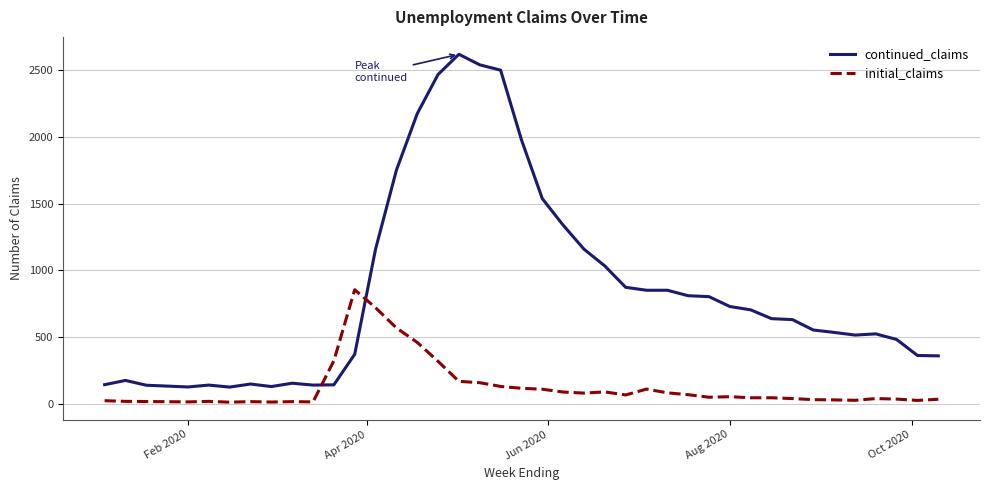

True or false: continued_claims and initial_claims cross at least once.

True